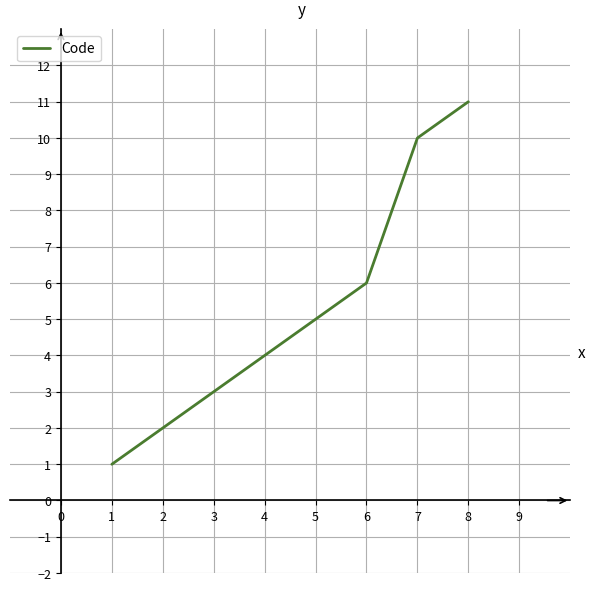

Is it true that the value at 2 is 2?

True